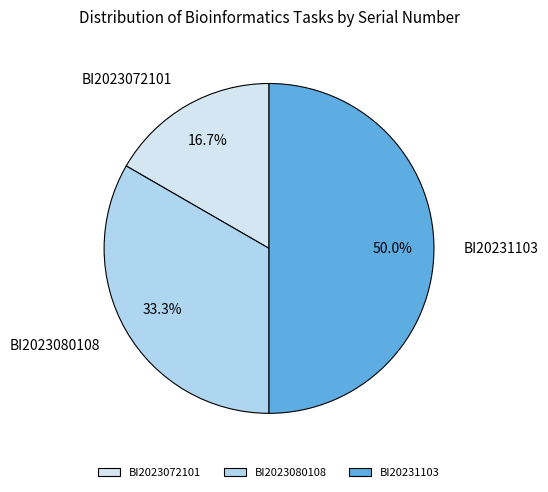

The BI2023072101 slice represents 17% of the pie. True or false?

True